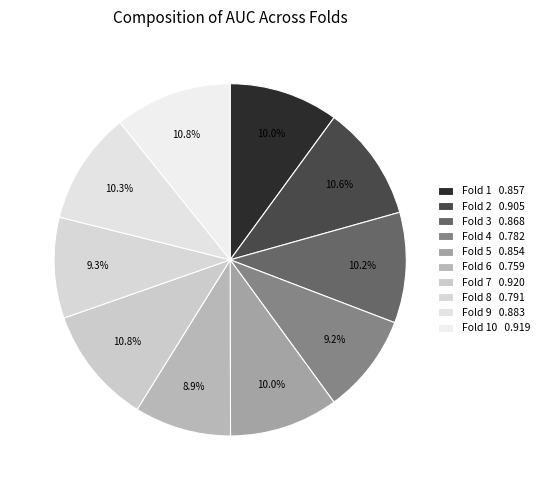

How many segments does this pie chart have?

10